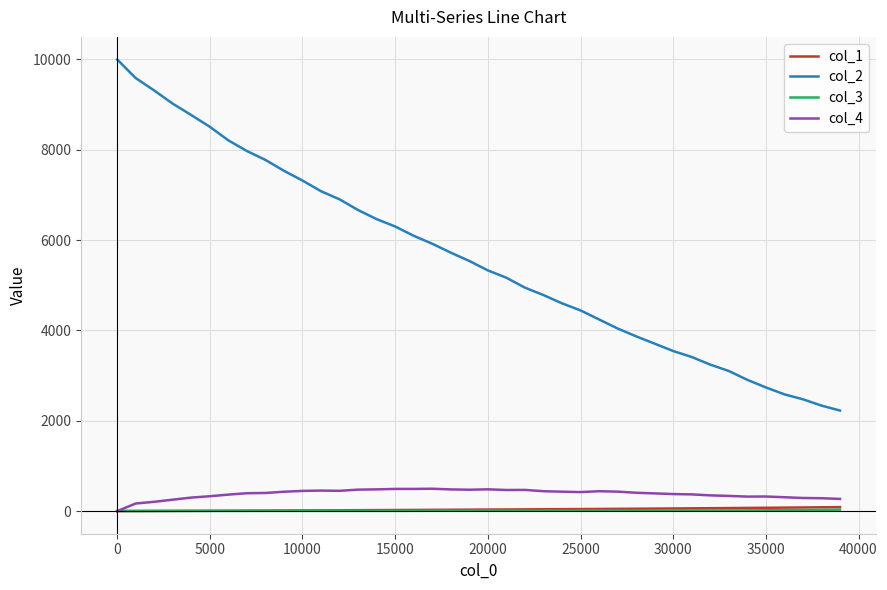

True or false: col_1 and col_2 intersect in this chart.

False